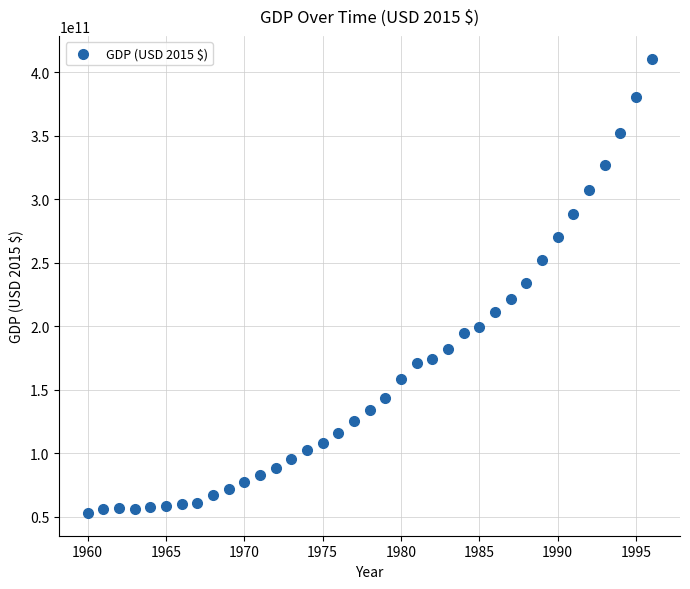

What is the range of X values (max minus min)?

36.0